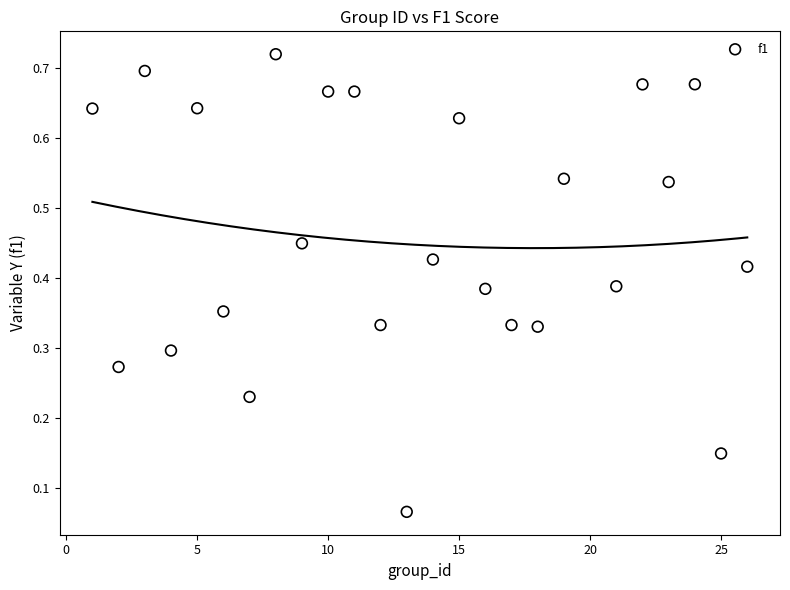

What is the range of X values (max minus min)?

25.0